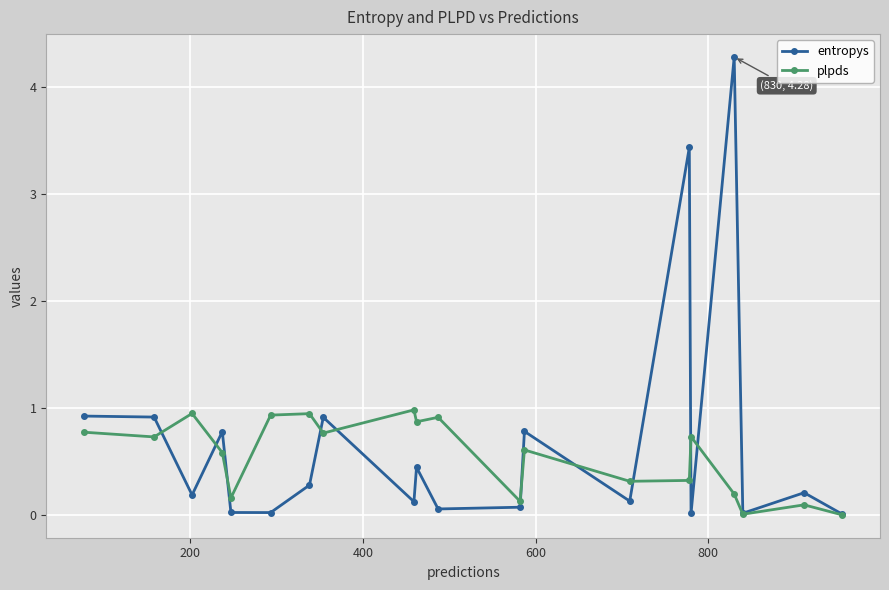

What is the highest value of the plpds series?

1.0